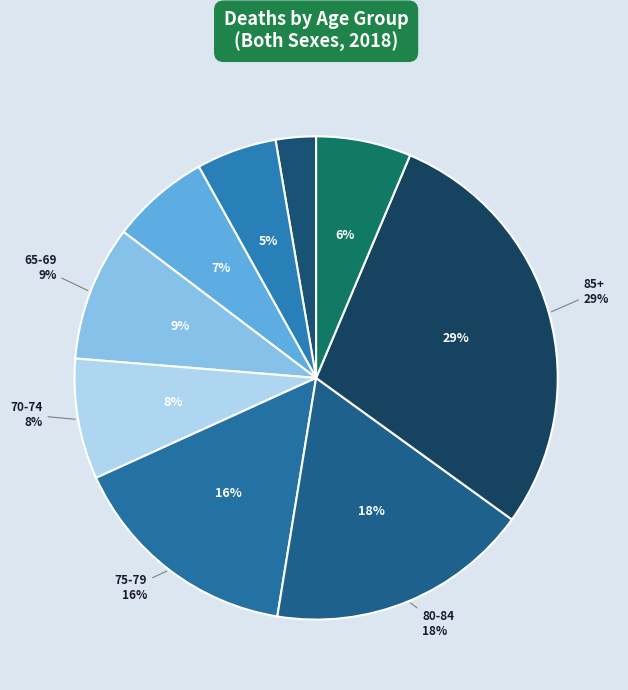

The 25-29 slice represents 0% of the pie. True or false?

True